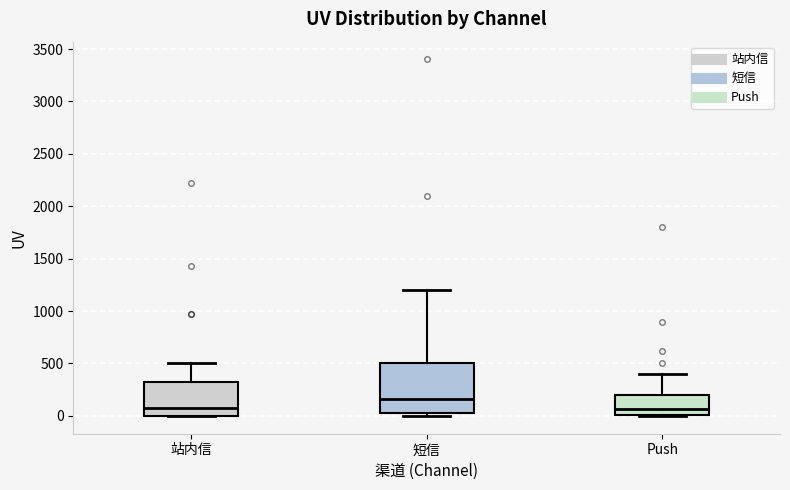

Where is the lower edge of the box for 短信 on the y-axis? The values are not printed on the chart, so give them approximately, as read against the axis.

50